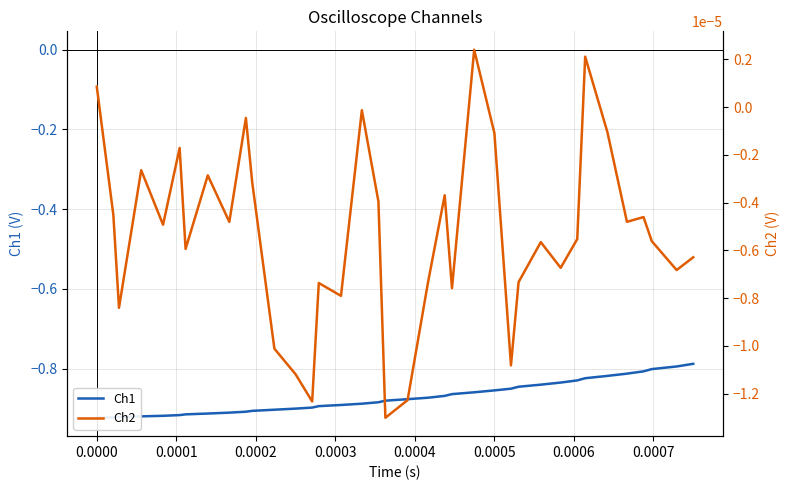

What is the average value of the Ch1 series?

-0.9